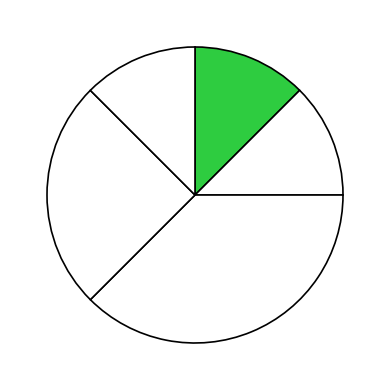

How many slices are in this pie chart?

5